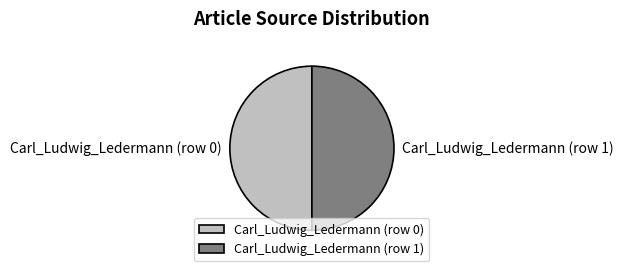

Is it true that Carl_Ludwig_Ledermann (row 0) is 55% of the pie?

False